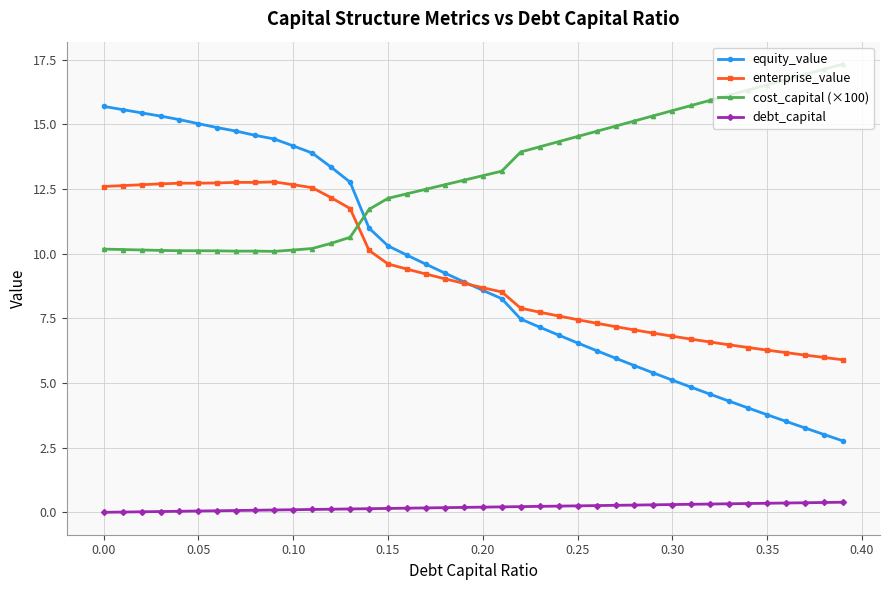

Which series has the widest spread of values?

equity_value